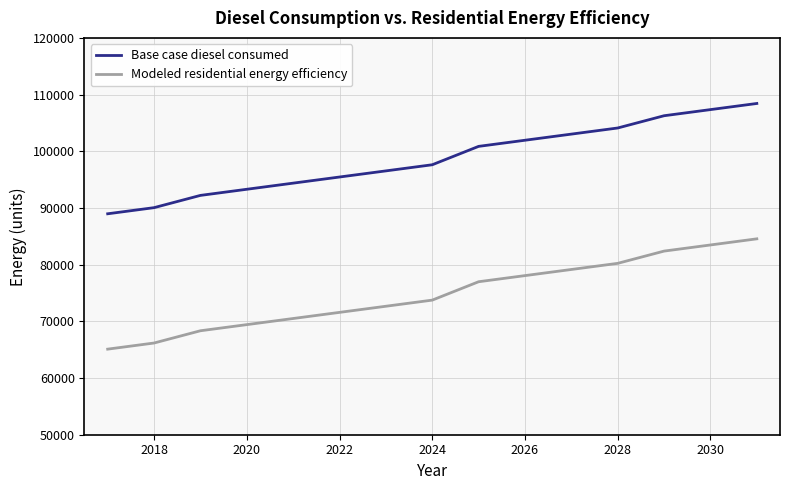

Rank the series by their maximum value, from highest to lowest.

Base case diesel consumed, Modeled residential energy efficiency